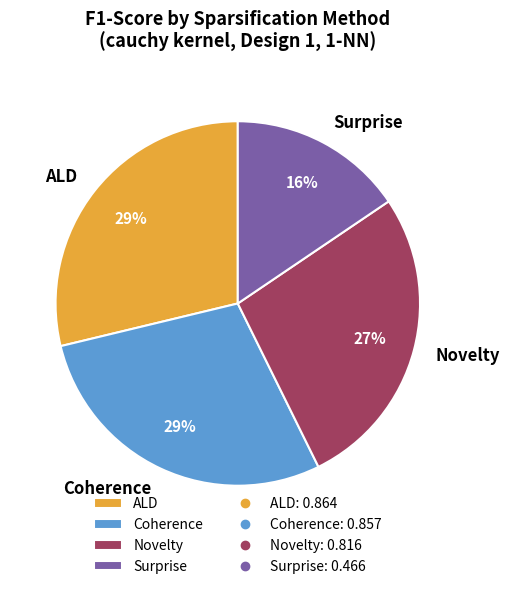

Is there any slice that represents more than half of the pie?

No